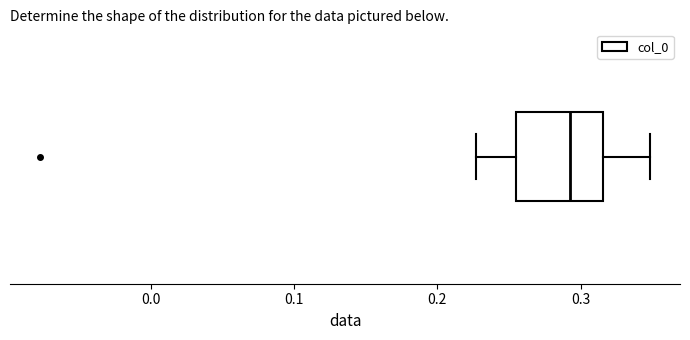

Read this box plot against the x-axis: the position of the median line, the range covered by the box, and the ends of both whiskers. The values are not printed on the chart, so give them approximately, as read against the axis.

median 0.29, box 0.25 to 0.32, whiskers 0.23 to 0.35